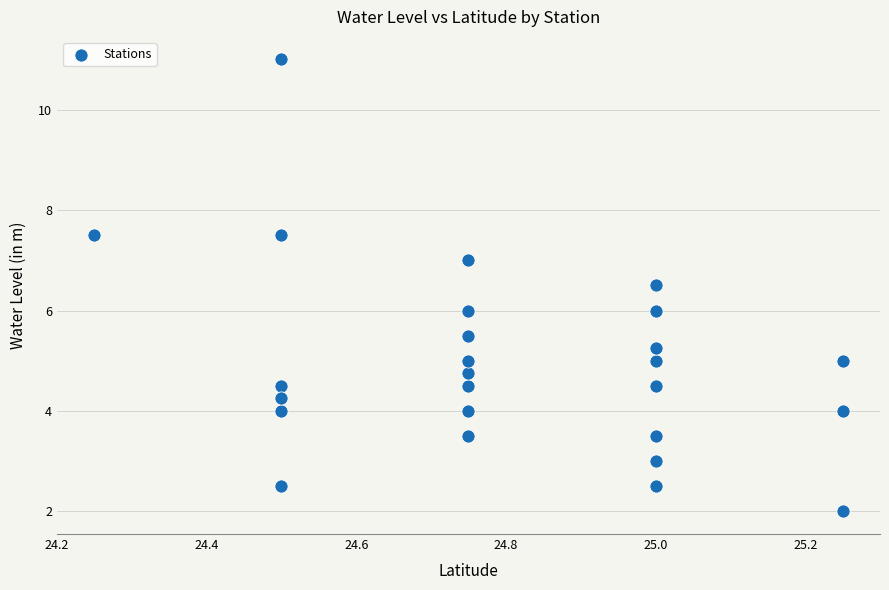

What is the range of X values (max minus min)?

1.0